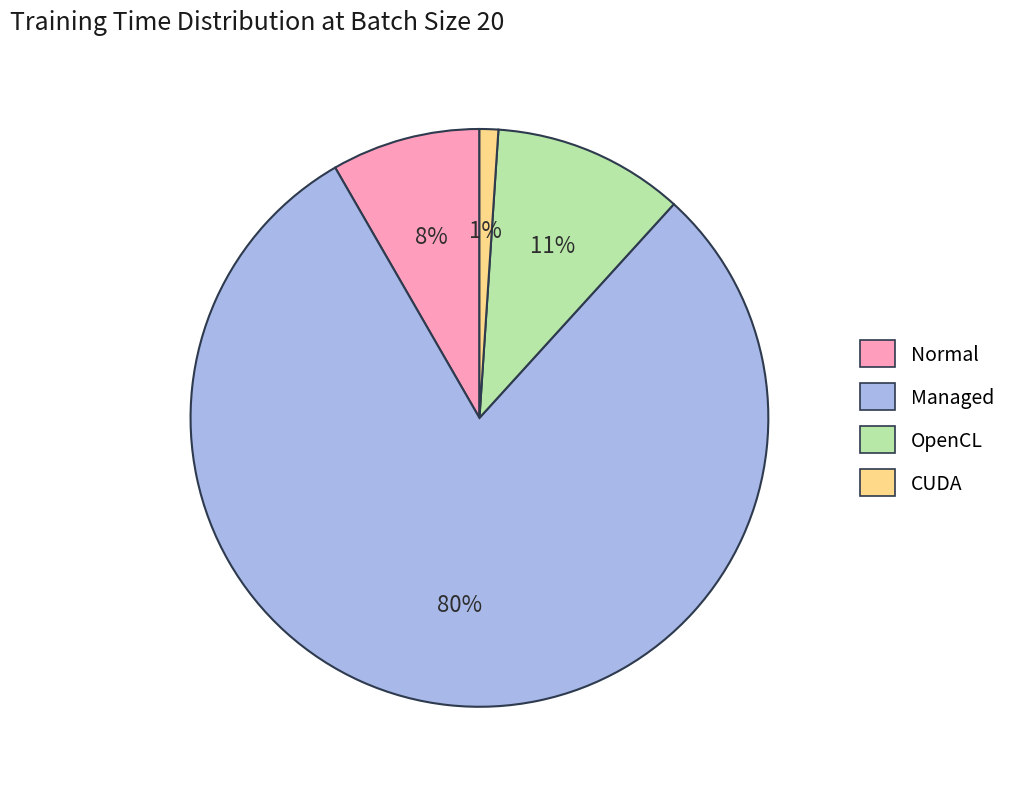

The OpenCL slice represents 11% of the pie. True or false?

True